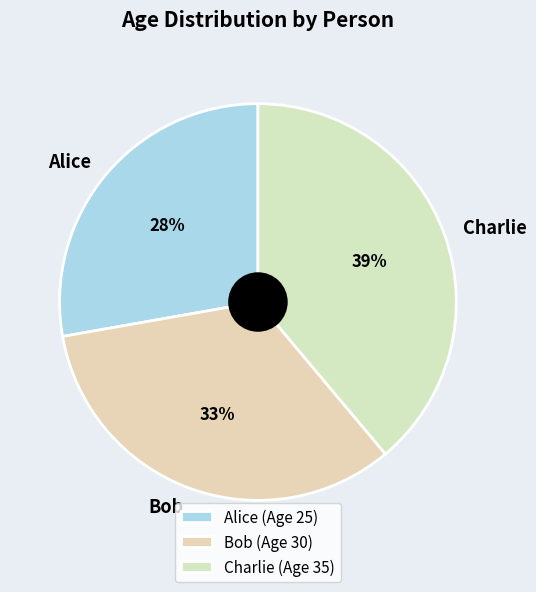

To the nearest percent, what is the difference between the Alice and Charlie slice percentages?

11%